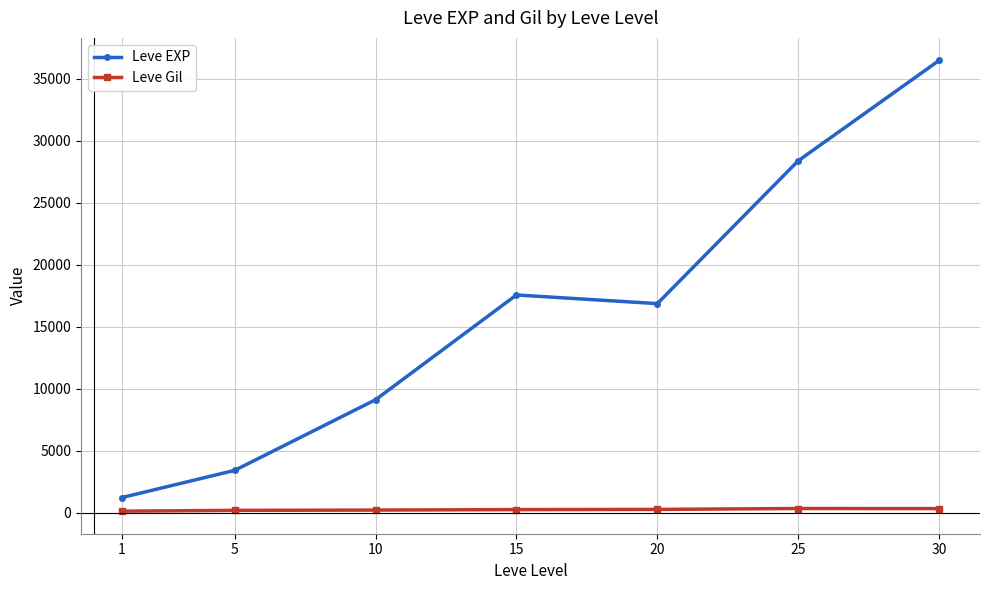

True or false: Leve Gil and Leve EXP cross at least once.

False